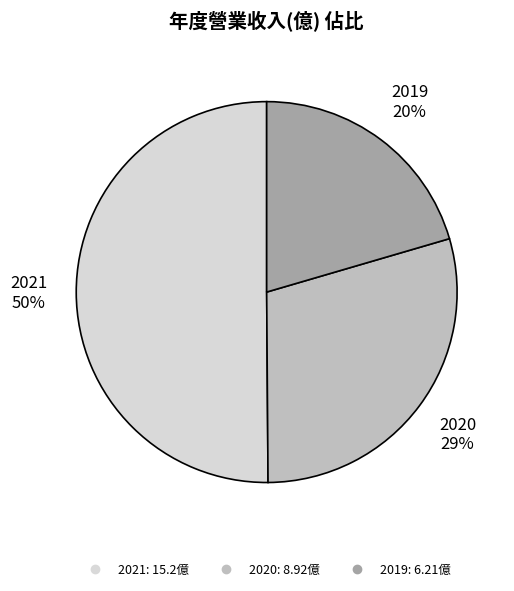

Which slice represents more than half of the pie?

2021